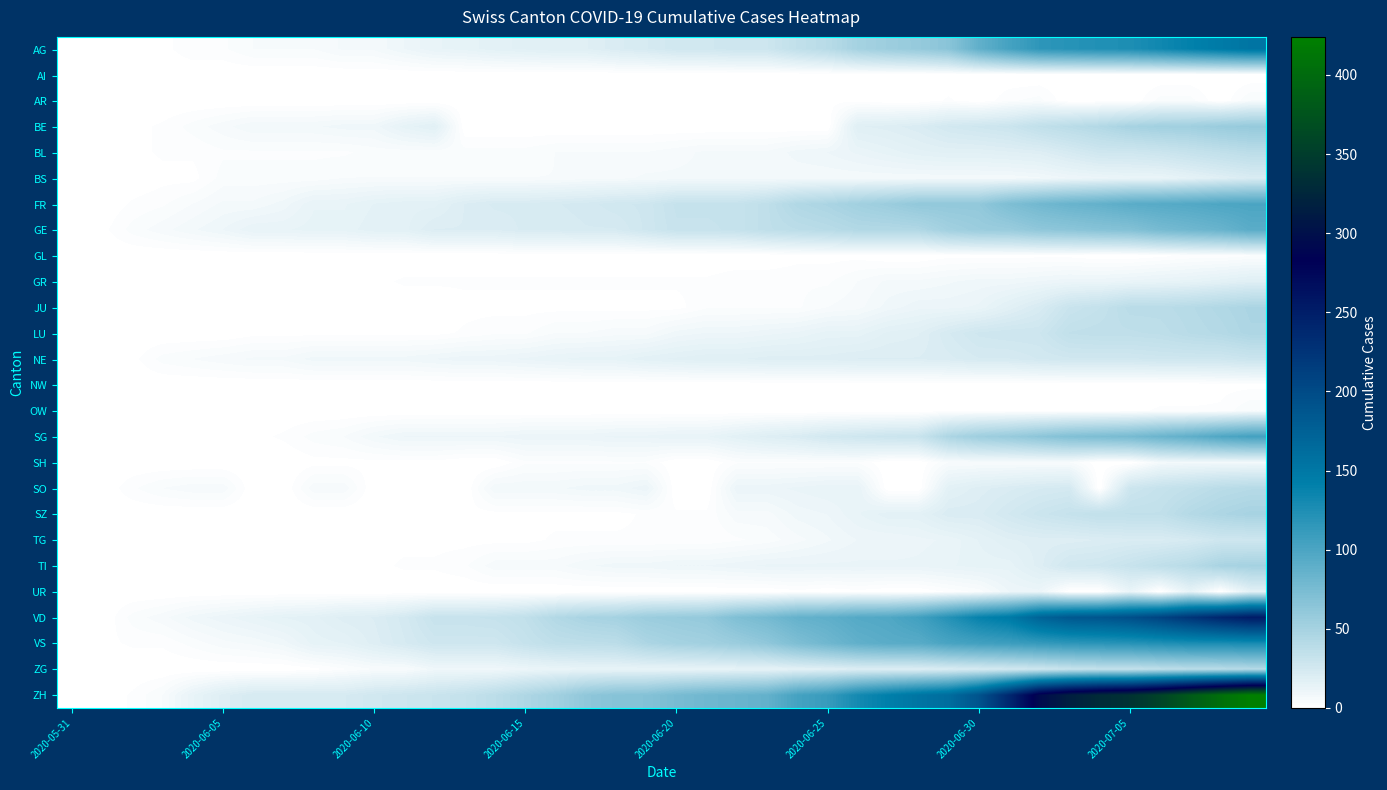

List the series in order of their peak value, highest first.

ZH, VD, AG, VS, SG, FR, GE, BE, TI, SZ, JU, LU, SO, ZG, BL, NE, TG, BS, GR, UR, SH, AR, OW, GL, NW, AI